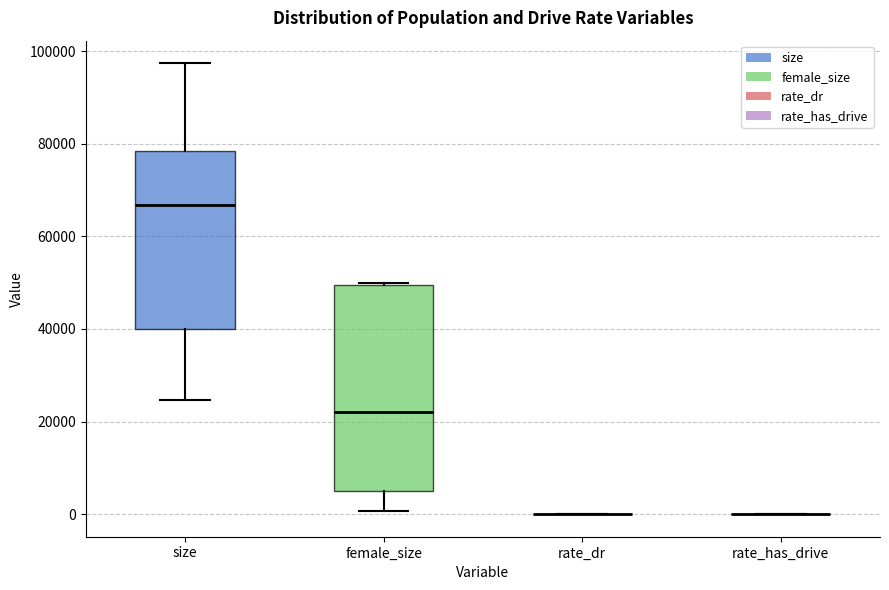

Where does the median line of the box for female_size sit on the y-axis? The values are not printed on the chart, so give them approximately, as read against the axis.

22000